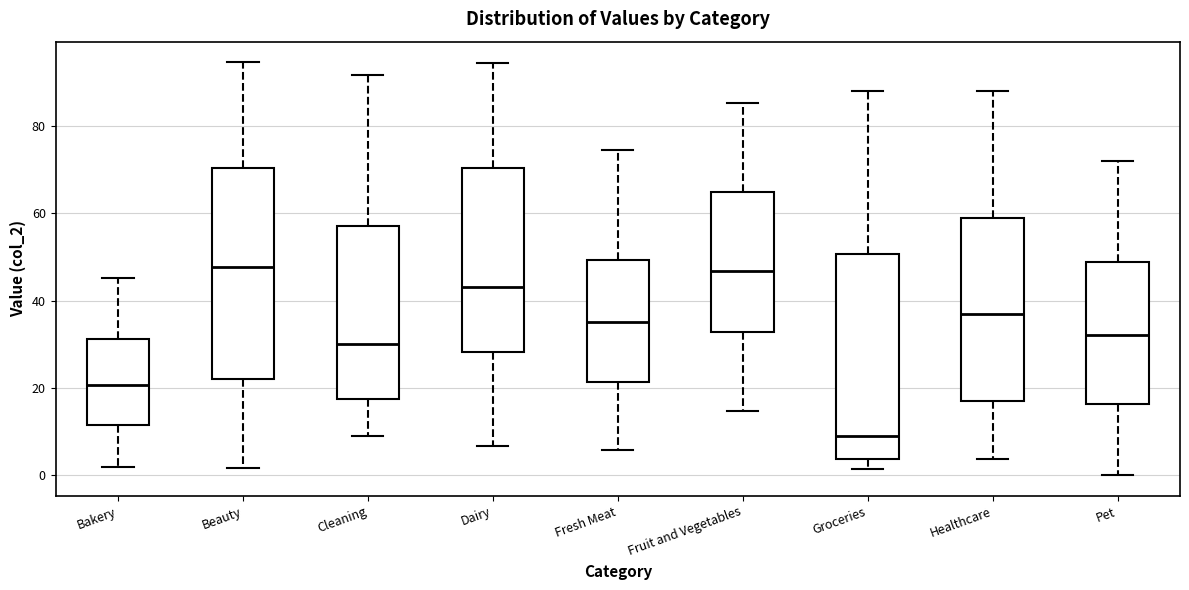

Reading left to right, transcribe this box plot: for each box, give where its median line is, the range the box spans, and where its two whiskers end, as read against the y-axis. The values are not printed on the chart, so give them approximately, as read against the axis.

Bakery: median 20, box 12 to 32, whiskers 2 to 46
Beauty: median 48, box 22 to 70, whiskers 2 to 94
Cleaning: median 30, box 18 to 58, whiskers 8 to 92
Dairy: median 44, box 28 to 70, whiskers 6 to 94
Fresh Meat: median 36, box 22 to 50, whiskers 6 to 74
Fruit and Vegetables: median 46, box 32 to 64, whiskers 14 to 86
Groceries: median 10, box 4 to 50, whiskers 2 to 88
Healthcare: median 36, box 18 to 58, whiskers 4 to 88
Pet: median 32, box 16 to 48, whiskers 0 to 72